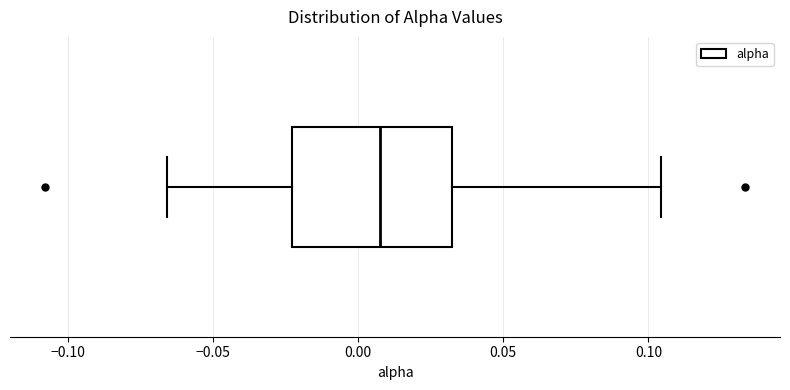

Transcribe this box plot: give where the median line is, the range the box spans, and where the two whiskers end, as read against the x-axis. The values are not printed on the chart, so give them approximately, as read against the axis.

median 0.005, box -0.025 to 0.030, whiskers -0.065 to 0.105